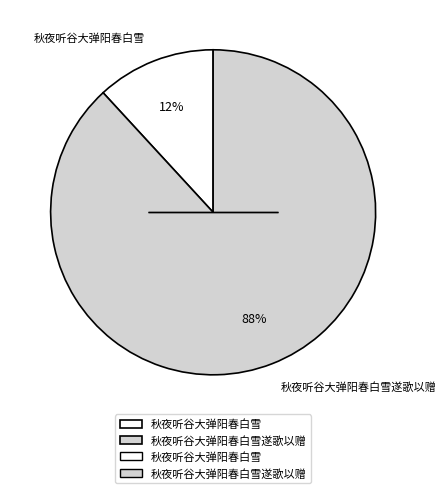

Is it true that 秋夜听谷大弹阳春白雪遂歌以赠 is 88% of the pie?

True